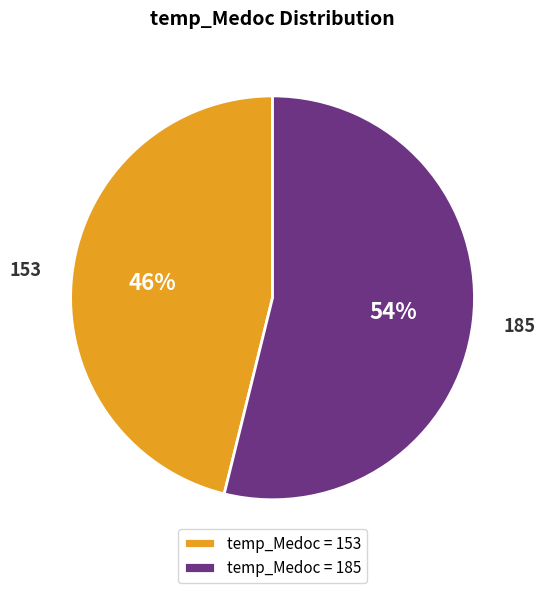

True or false: 153 accounts for 33% of the total.

False